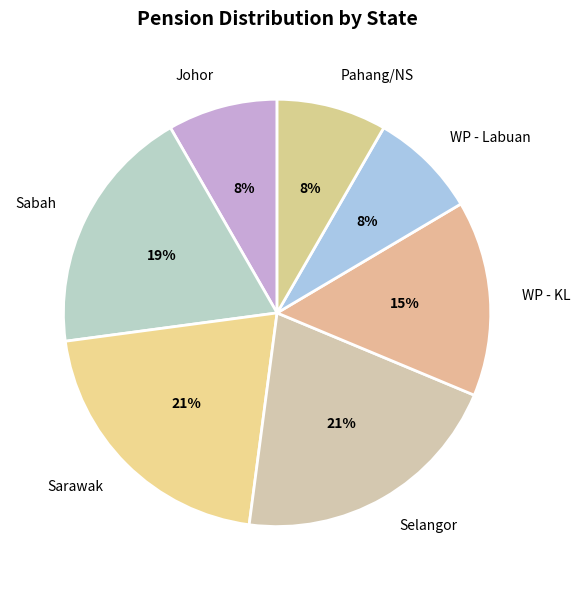

Combined, do Selangor and WP - Labuan account for over 50%?

No